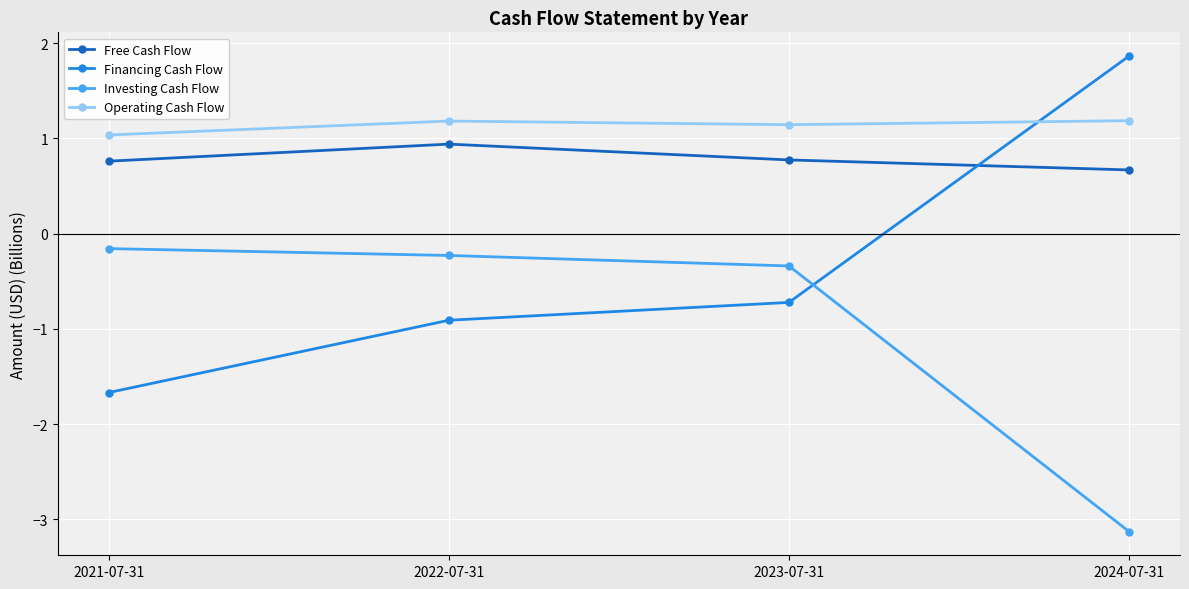

True or false: Investing Cash Flow has more than 1 interior local peaks.

False